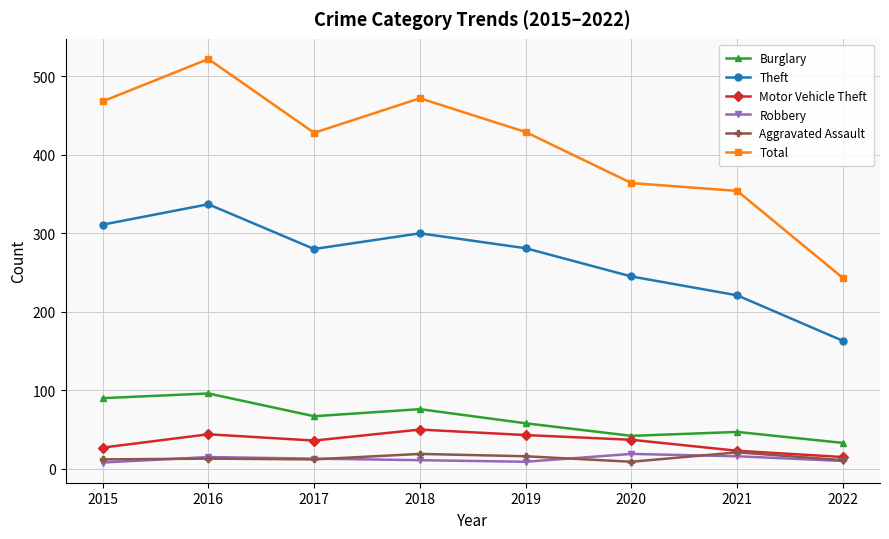

At which category is the sum across all series the highest?

2016